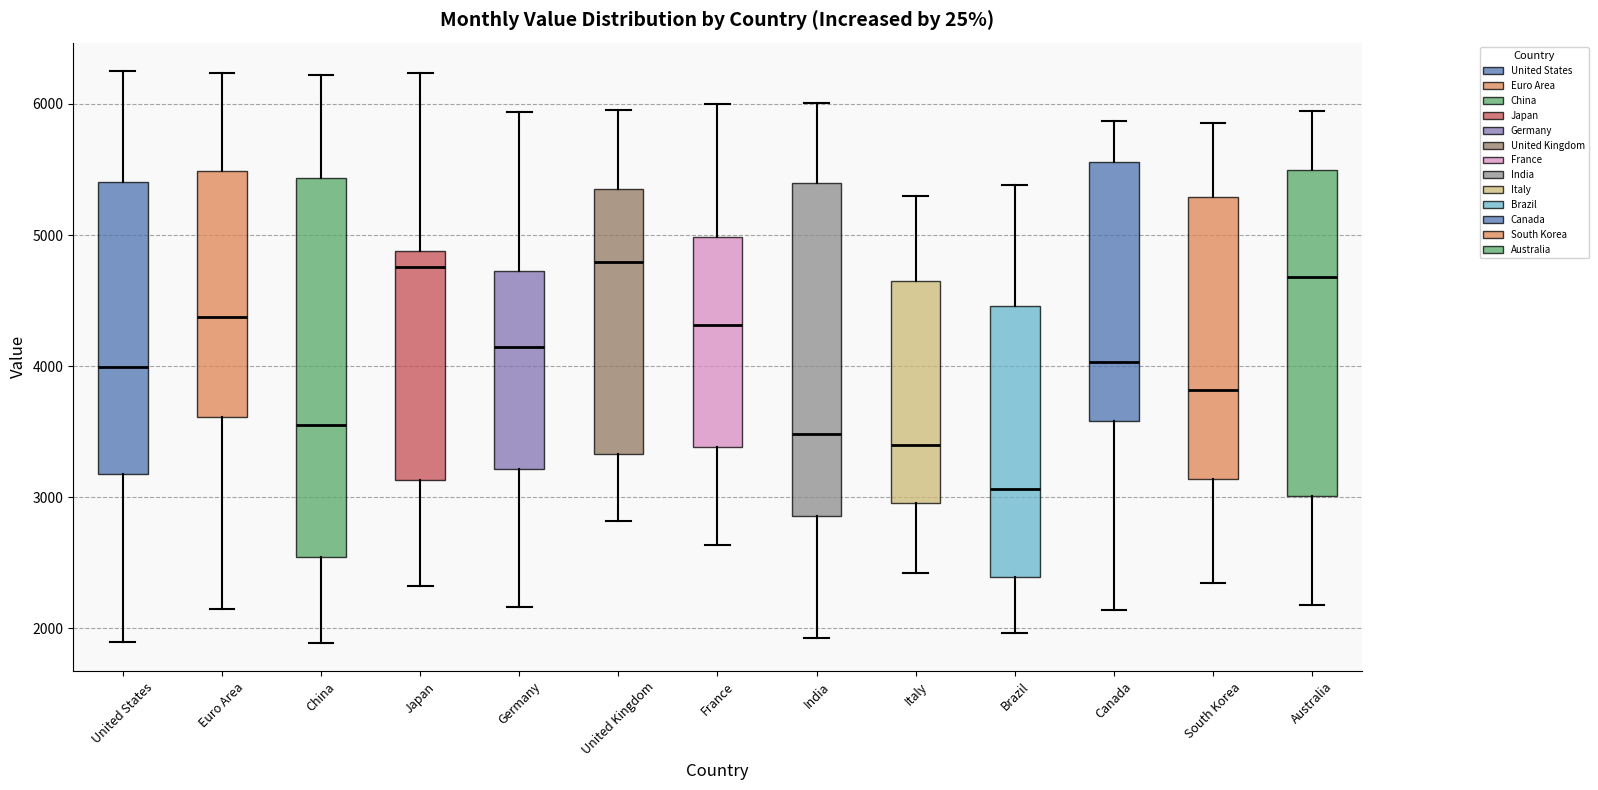

Reading left to right, read every box against the y-axis: the position of its median line, the range the box covers, and the ends of its whiskers. The values are not printed on the chart, so give them approximately, as read against the axis.

United States: median 4000, box 3200 to 5400, whiskers 1900 to 6300
Euro Area: median 4400, box 3600 to 5500, whiskers 2100 to 6200
China: median 3500, box 2500 to 5400, whiskers 1900 to 6200
Japan: median 4800, box 3100 to 4900, whiskers 2300 to 6200
Germany: median 4100, box 3200 to 4700, whiskers 2200 to 5900
United Kingdom: median 4800, box 3300 to 5400, whiskers 2800 to 6000
France: median 4300, box 3400 to 5000, whiskers 2600 to 6000
India: median 3500, box 2900 to 5400, whiskers 1900 to 6000
Italy: median 3400, box 3000 to 4700, whiskers 2400 to 5300
Brazil: median 3100, box 2400 to 4500, whiskers 2000 to 5400
Canada: median 4000, box 3600 to 5600, whiskers 2100 to 5900
South Korea: median 3800, box 3100 to 5300, whiskers 2400 to 5900
Australia: median 4700, box 3000 to 5500, whiskers 2200 to 5900